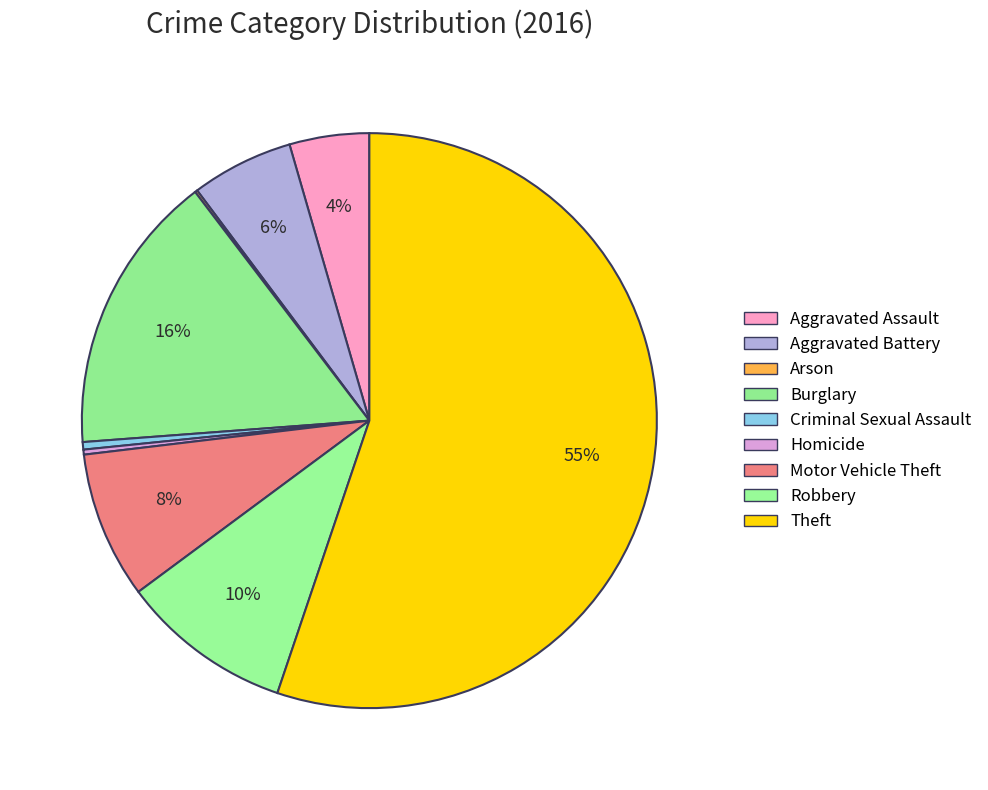

How much of the chart is everything except Theft?

44.8%